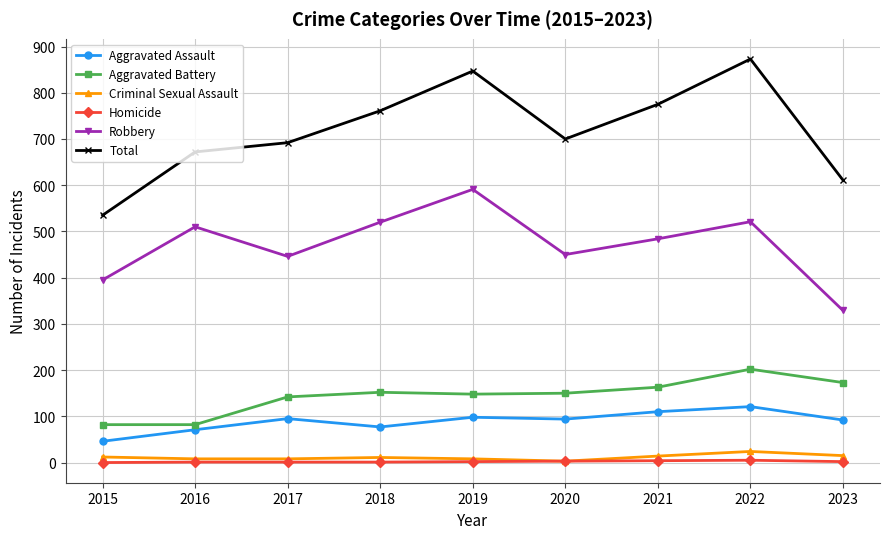

True or false: Aggravated Battery and Total intersect in this chart.

False